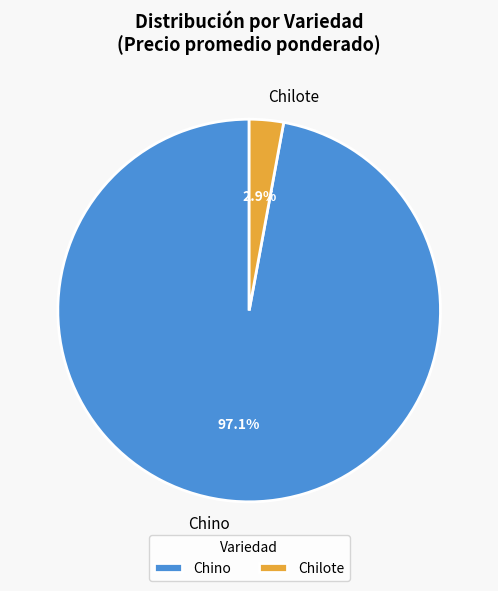

What is the smallest slice in the pie chart?

Chilote